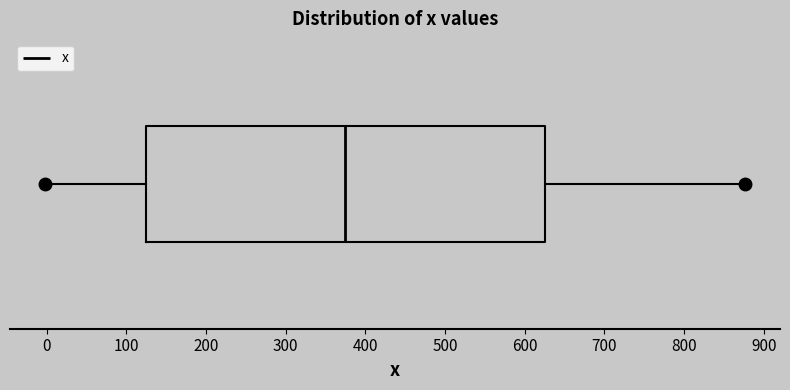

Read this box plot against the x-axis: the position of the median line, the range covered by the box, and the ends of both whiskers. The values are not printed on the chart, so give them approximately, as read against the axis.

median 370, box 120 to 630, whiskers 0 to 880